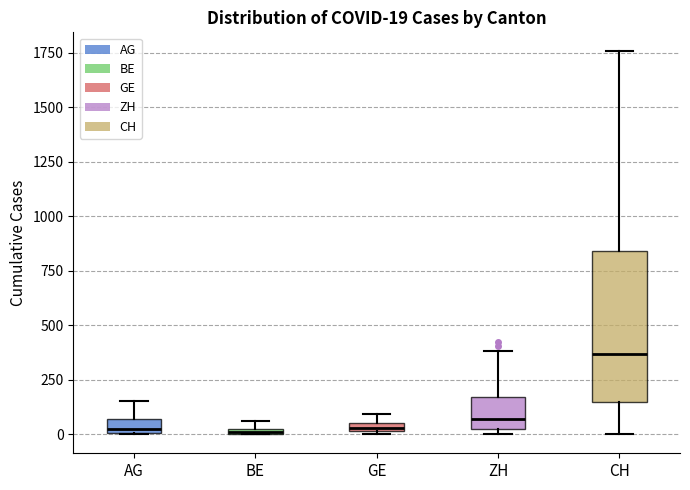

Which box's median line is the highest?

CH